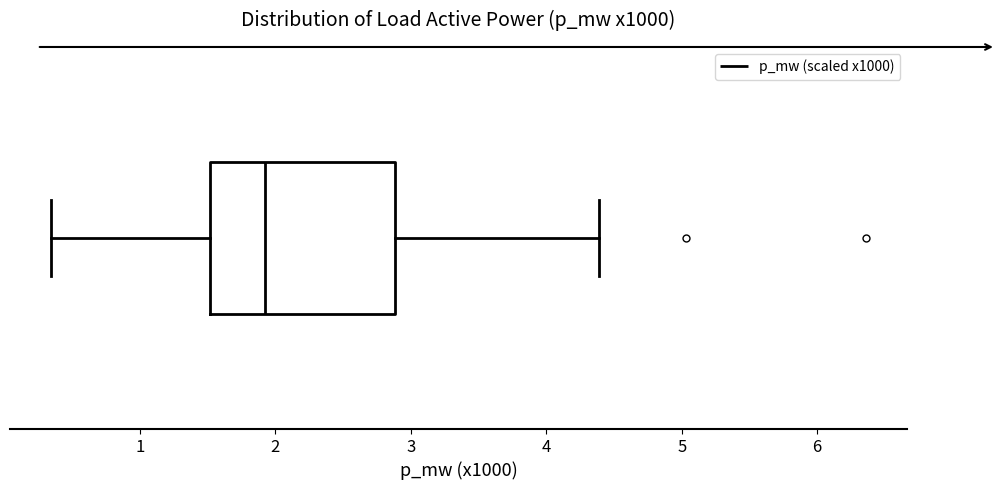

Transcribe this box plot: give where the median line is, the range the box spans, and where the two whiskers end, as read against the x-axis. The values are not printed on the chart, so give them approximately, as read against the axis.

median 1.9, box 1.5 to 2.9, whiskers 0.3 to 4.4